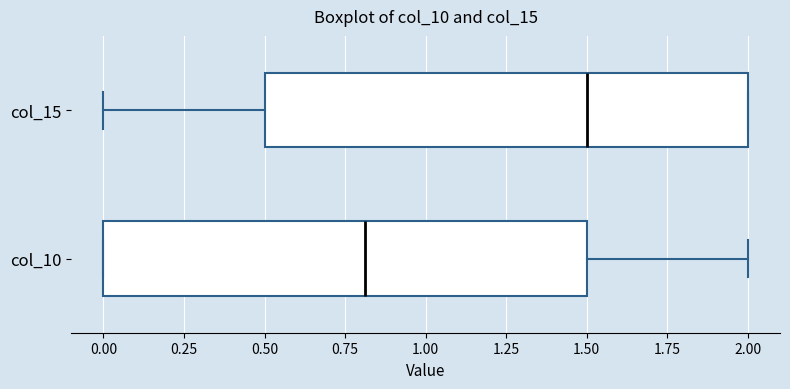

Reading bottom to top, transcribe this box plot: for each box, give where its median line is, the range the box spans, and where its two whiskers end, as read against the x-axis. The values are not printed on the chart, so give them approximately, as read against the axis.

col_10: median 0.8, box 0.0 to 1.5, whiskers 0.0 to 2.0
col_15: median 1.5, box 0.5 to 2.0, whiskers 0.0 to 2.0